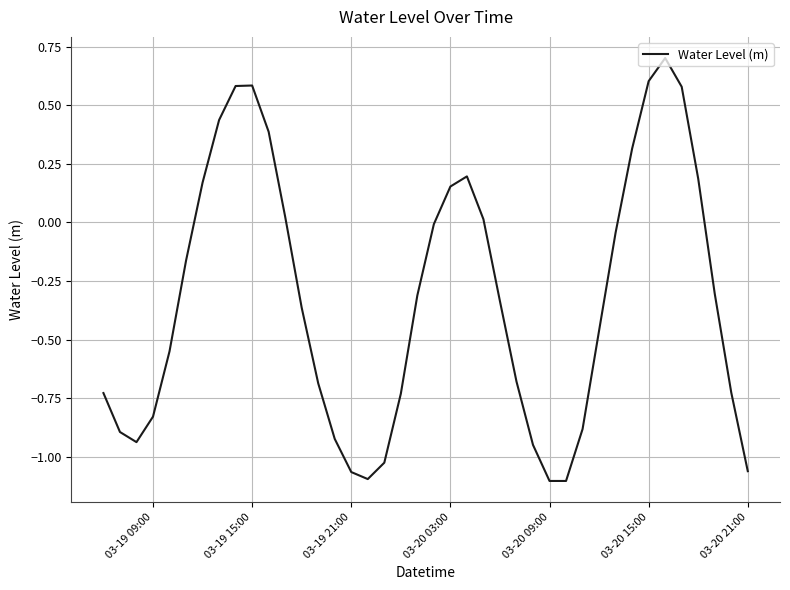

What is the difference between the maximum and minimum values?

1.8